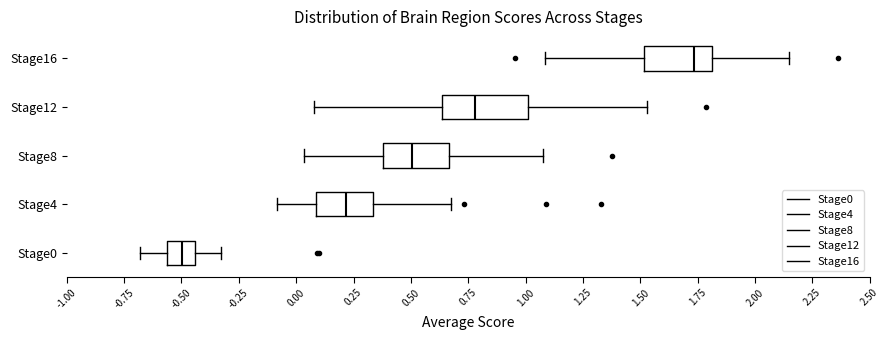

Where does the left whisker of the box for Stage4 end on the x-axis? The values are not printed on the chart, so give them approximately, as read against the axis.

-0.10